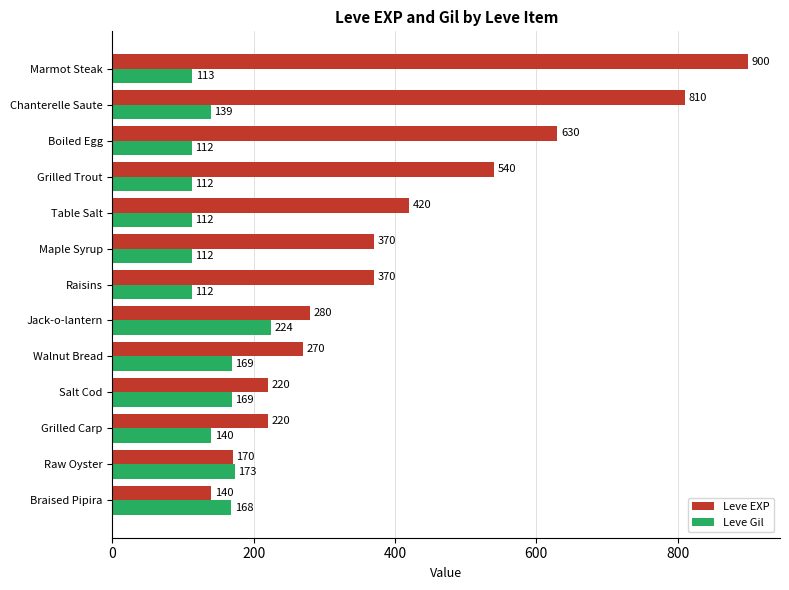

The value of Leve EXP at Grilled Carp is 220. True or false?

True